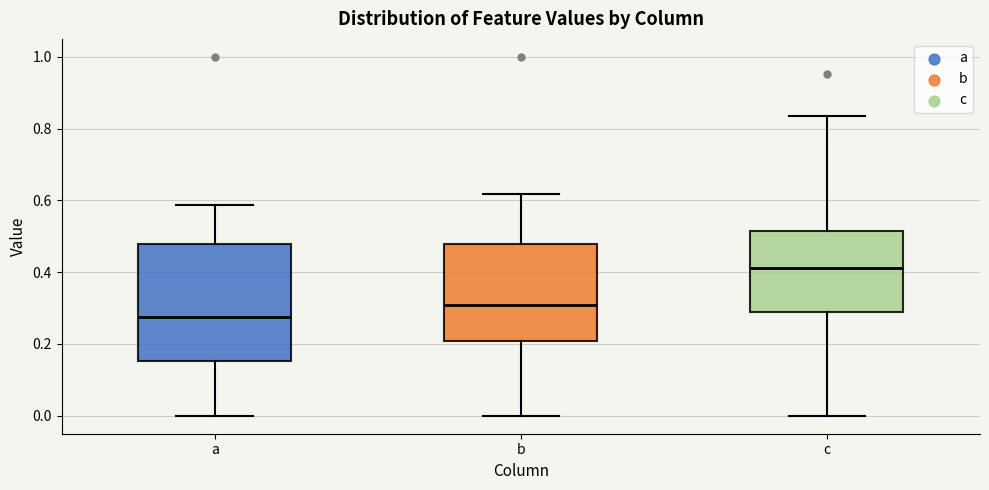

Comparing the boxes themselves (not the whiskers), which one is the tallest?

a